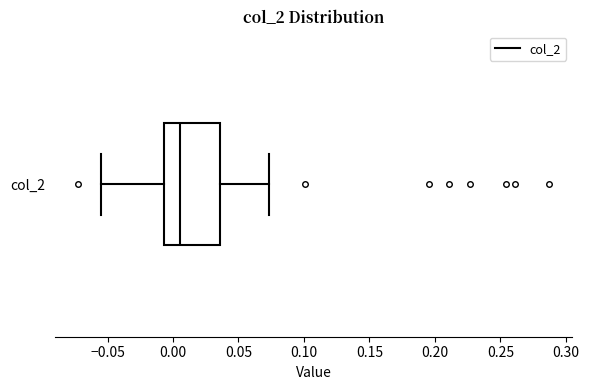

Where is the right edge of the box for col_2 on the x-axis? The values are not printed on the chart, so give them approximately, as read against the axis.

0.035